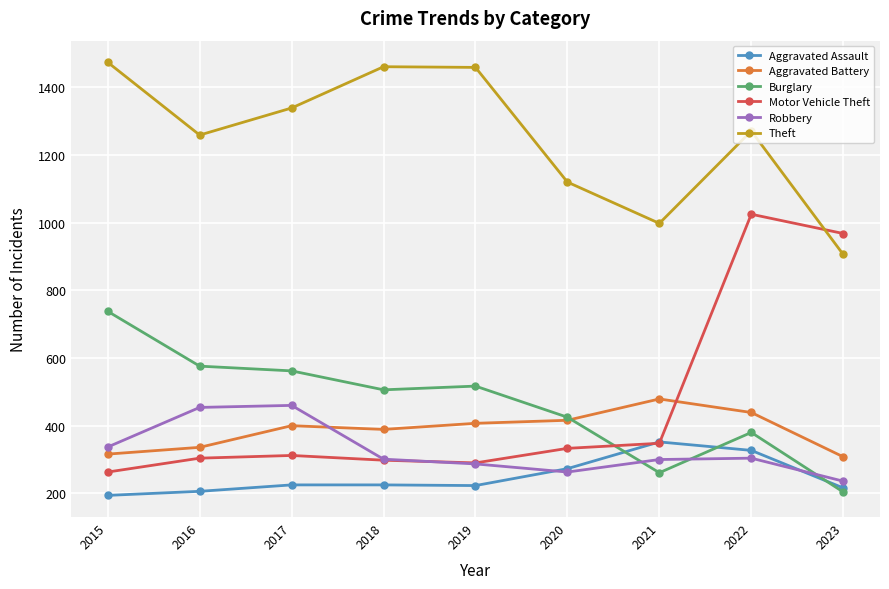

Read the Robbery value at 2020, to the nearest 10.

260